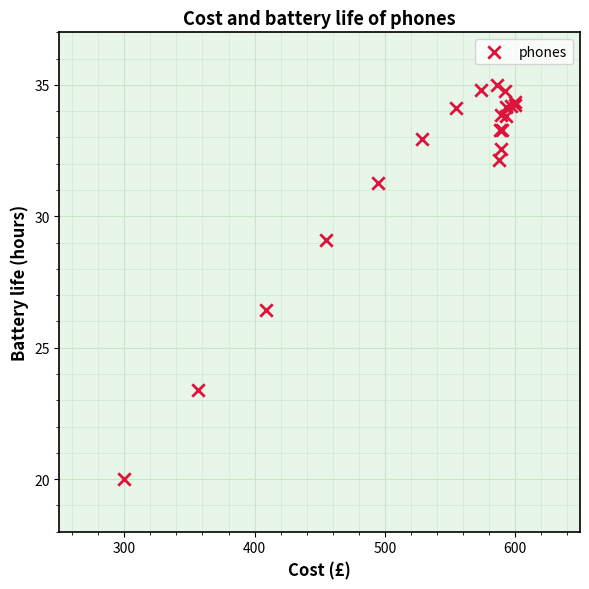

What Y value in the scatter plot is closest to 27?

26.5